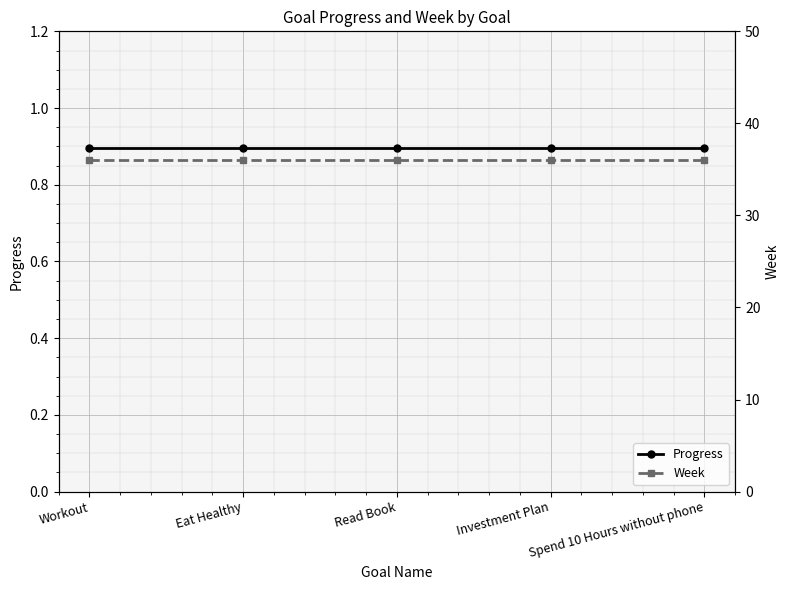

Read the Week value at Workout.

36.0